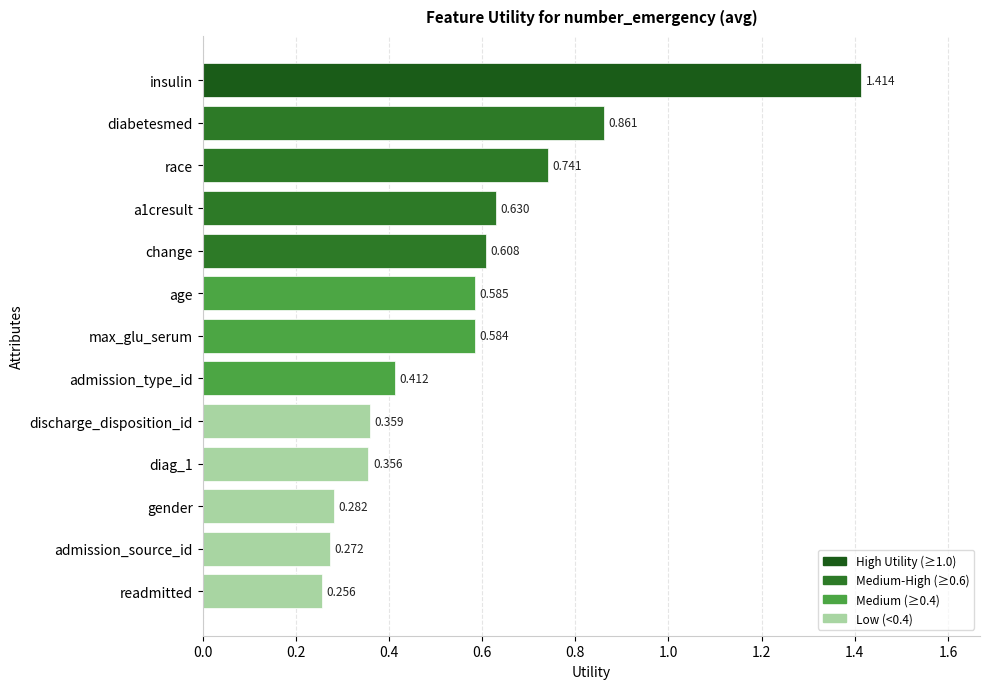

Between admission_type_id and readmitted, which is larger?

admission_type_id